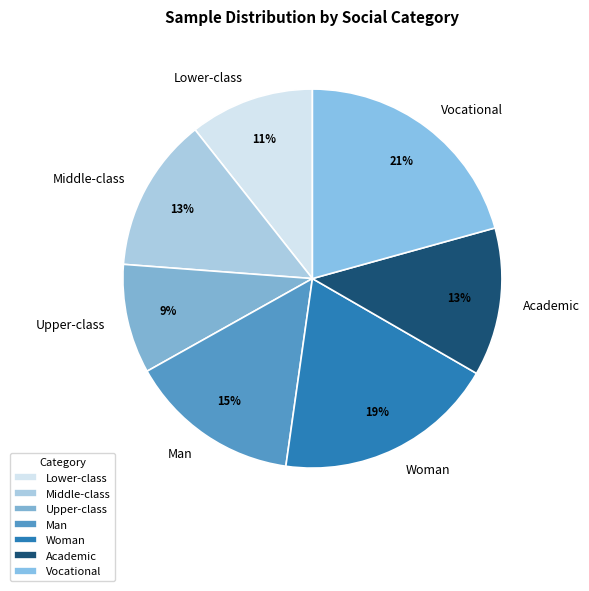

Is it true that Upper-class is 9% of the pie?

True